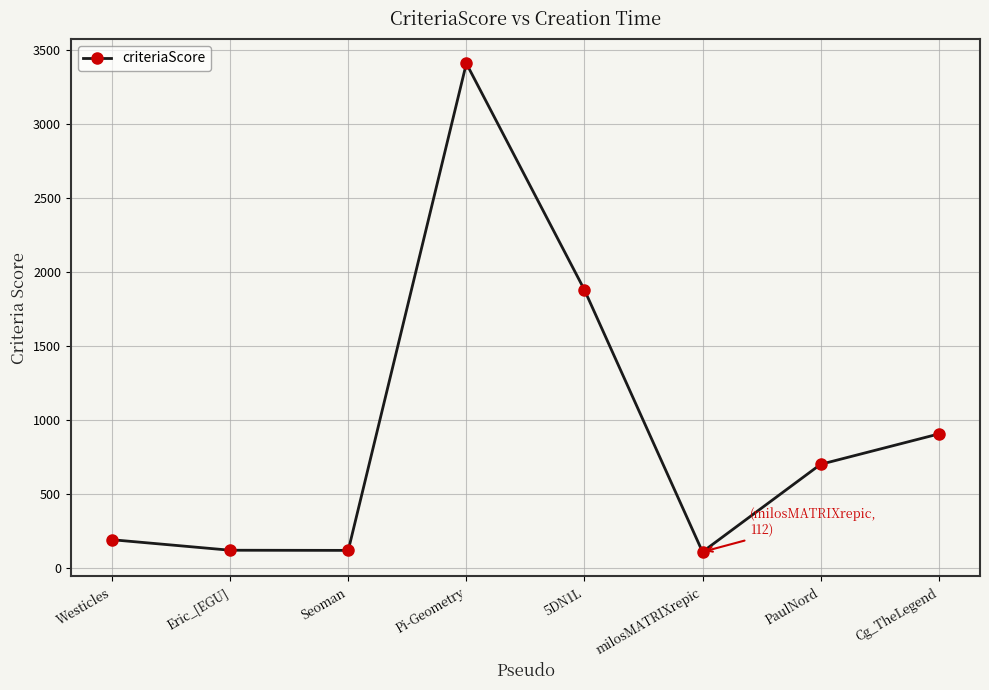

What is the difference between the maximum and minimum values?

3298